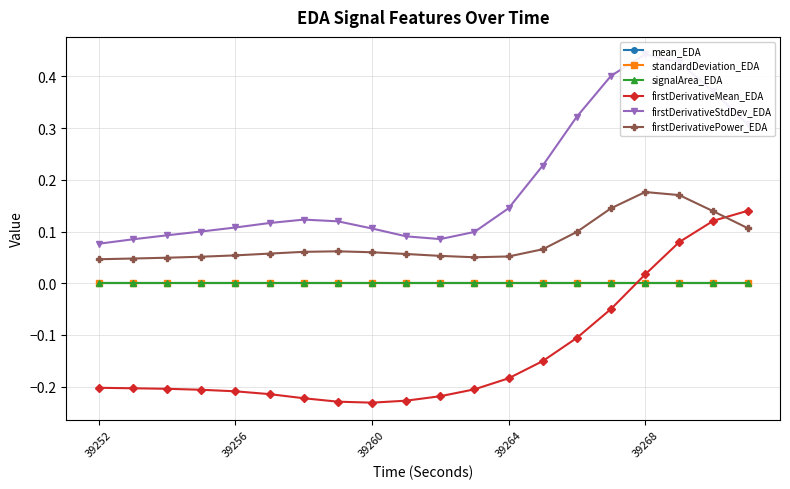

How many intersections are there between mean_EDA and firstDerivativeMean_EDA?

1